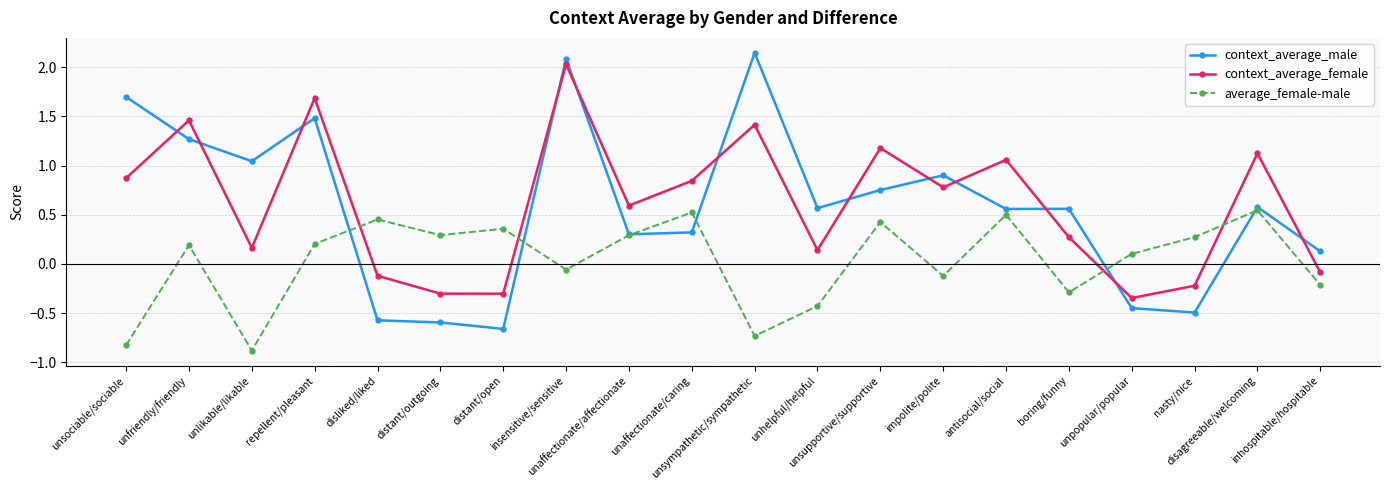

At which label is average_female-male closest to 0?

insensitive/sensitive